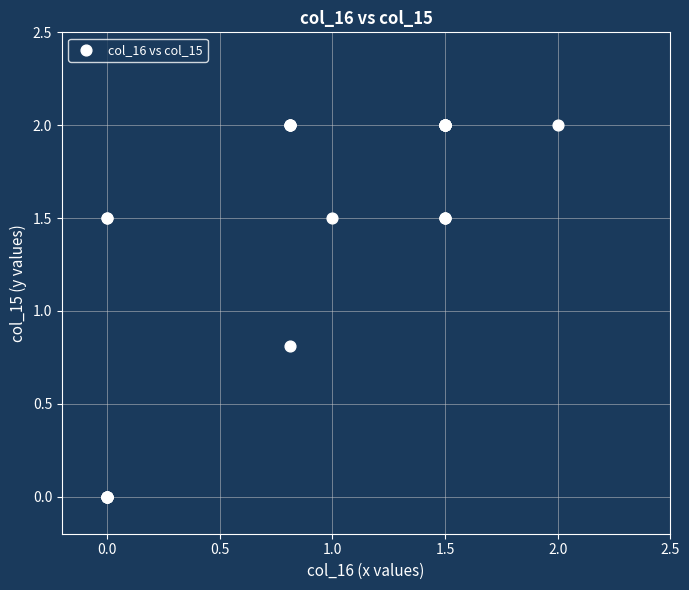

What Y value in the scatter plot is closest to 1?

0.8